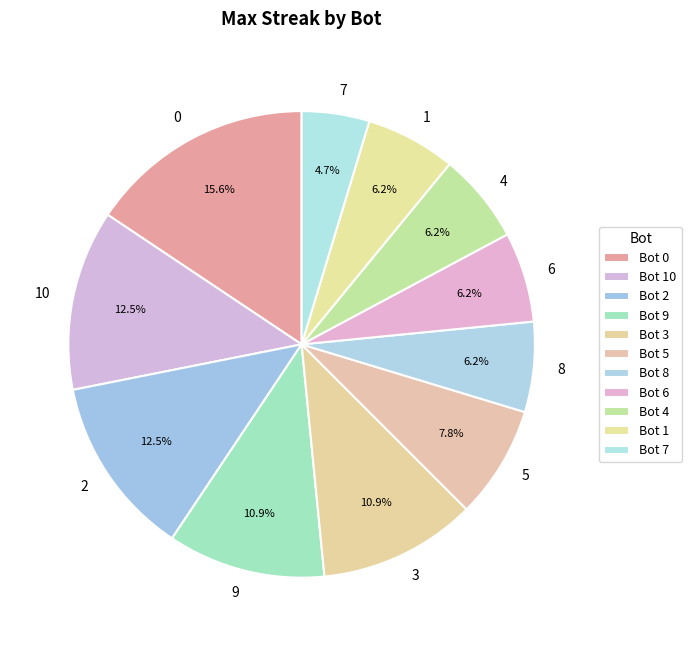

What is the ratio of the value at 8 to the value at 0?

0.4